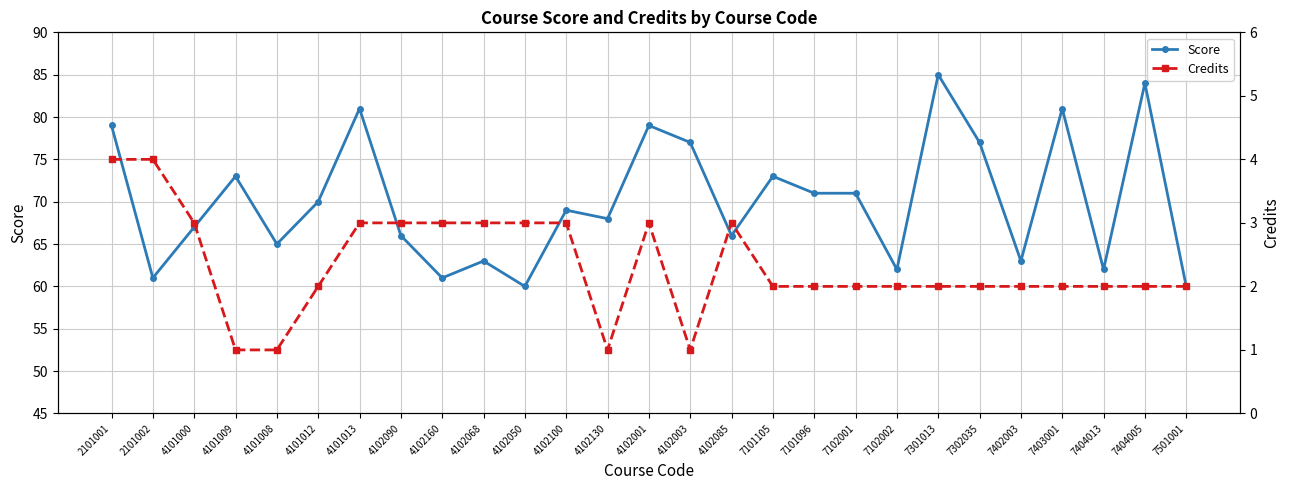

Which series changed the most between 4101000 and 7101096?

Score